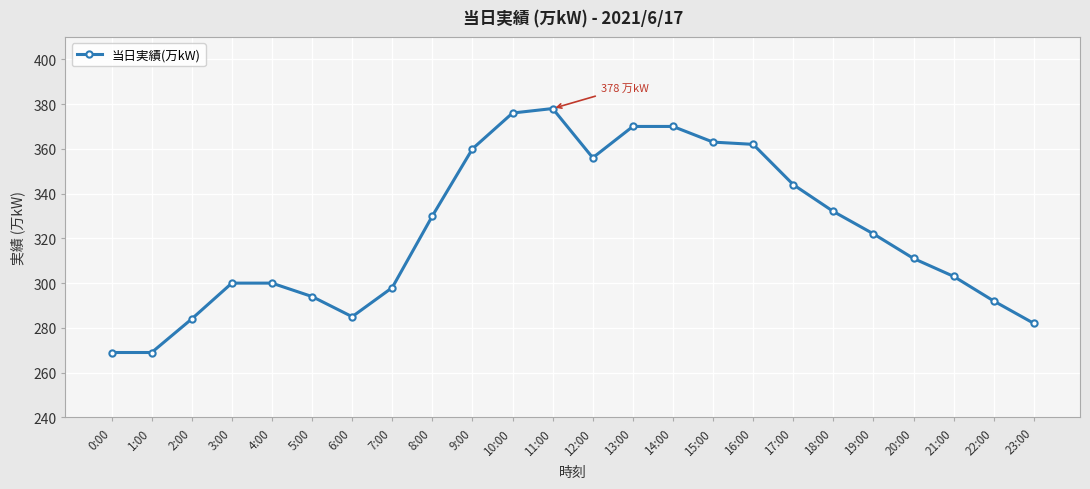

What is the label of the 3rd point from the right?

21:00